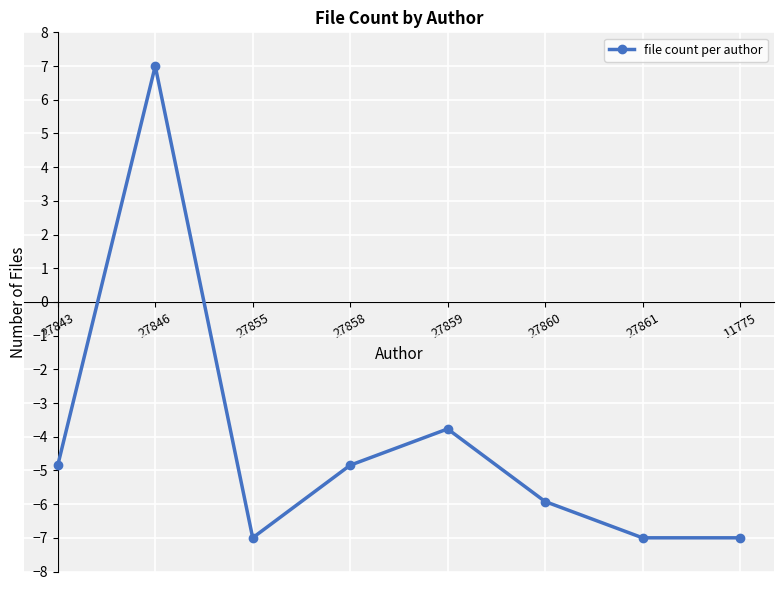

Which has a higher value, 27860 or 27859?

27859